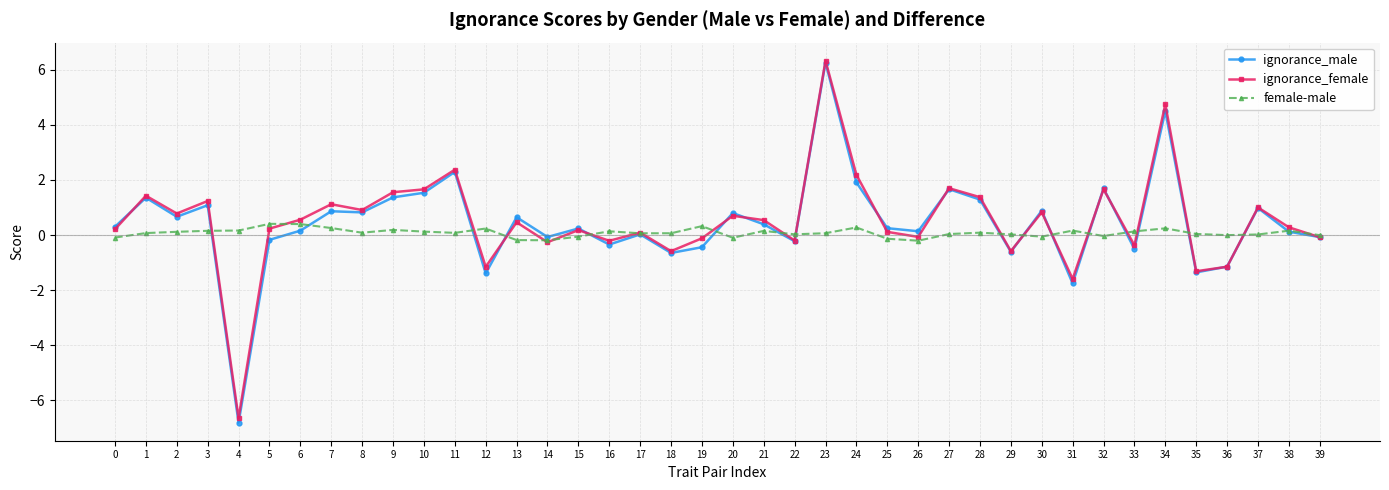

Count the number of data series in this chart.

3